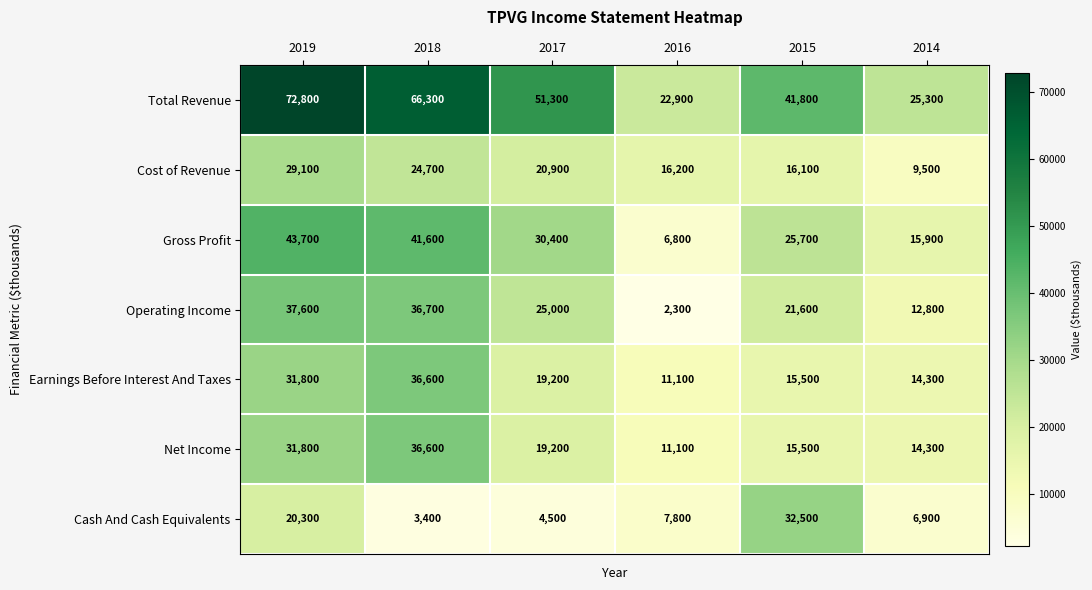

At which label does Operating Income first exceed 25000?

2019